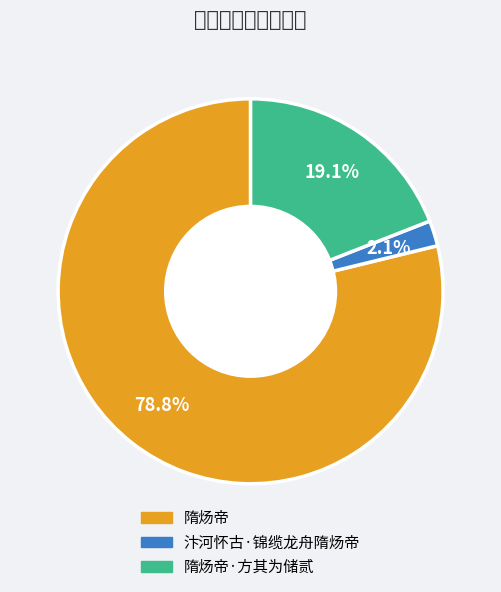

Which slice is the smallest?

汴河怀古·锦缆龙舟隋炀帝